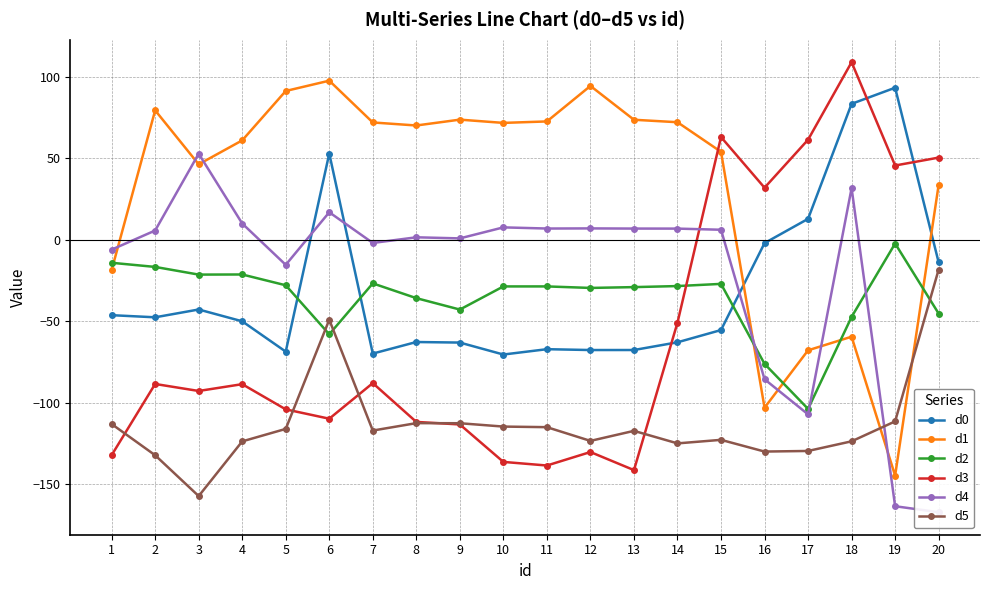

What is the smallest value displayed?

-167.3